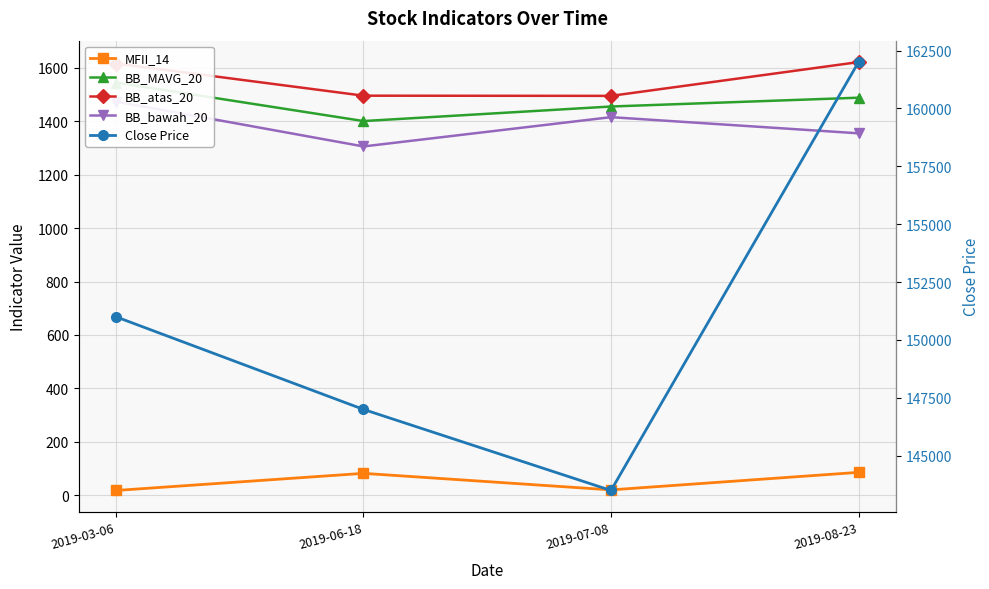

True or false: BB_MAVG_20 and BB_bawah_20 cross at least once.

False